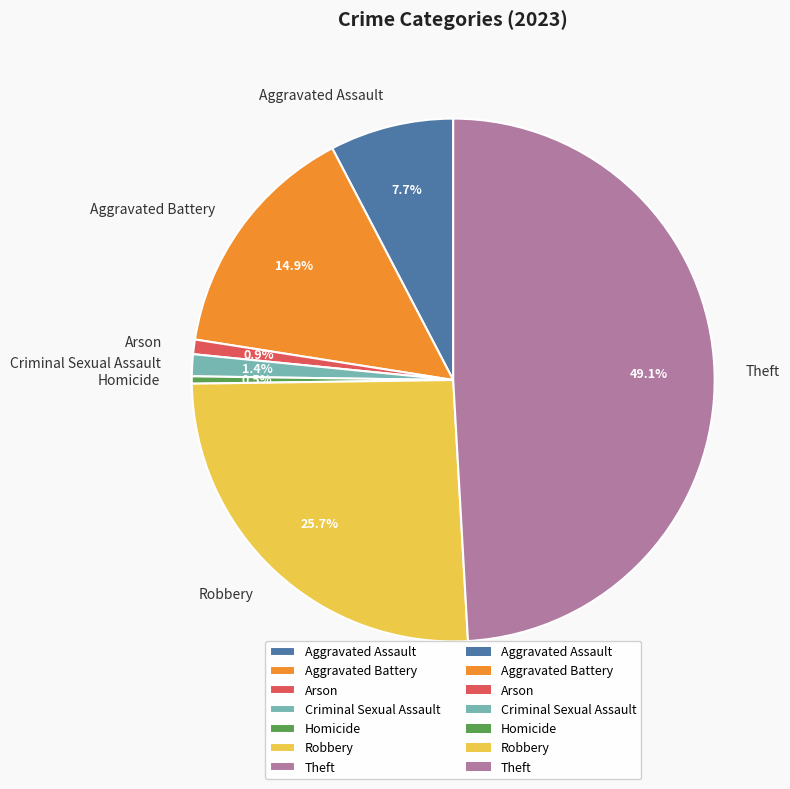

The Arson slice represents 11% of the pie. True or false?

False